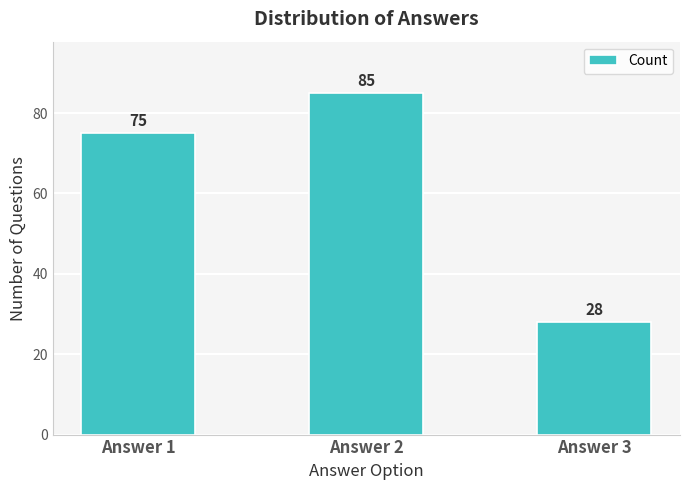

At which category does the chart reach its peak across all series?

Answer 2